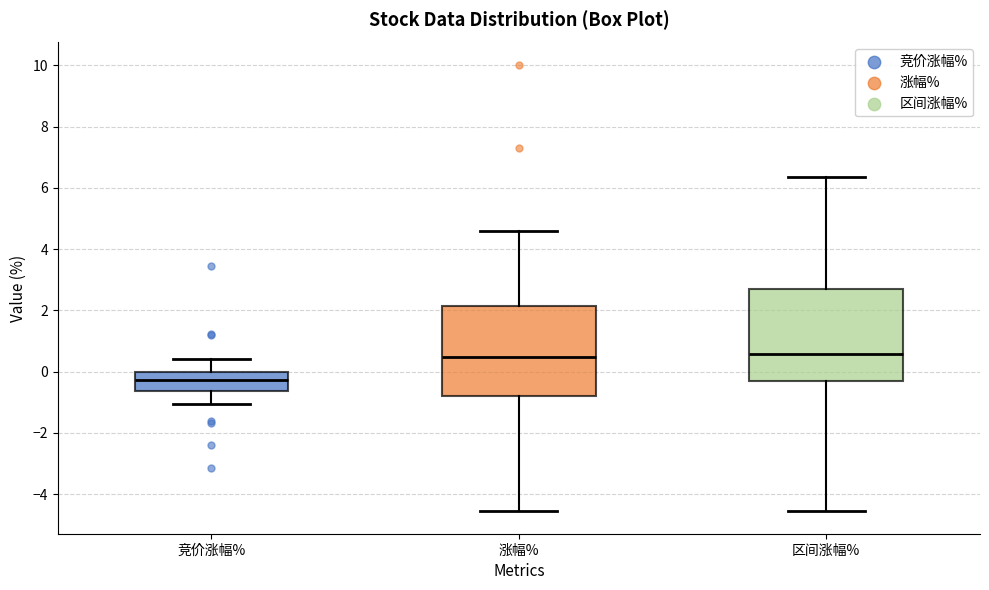

Where is the lower edge of the box for 竞价涨幅% on the y-axis? The values are not printed on the chart, so give them approximately, as read against the axis.

-0.6